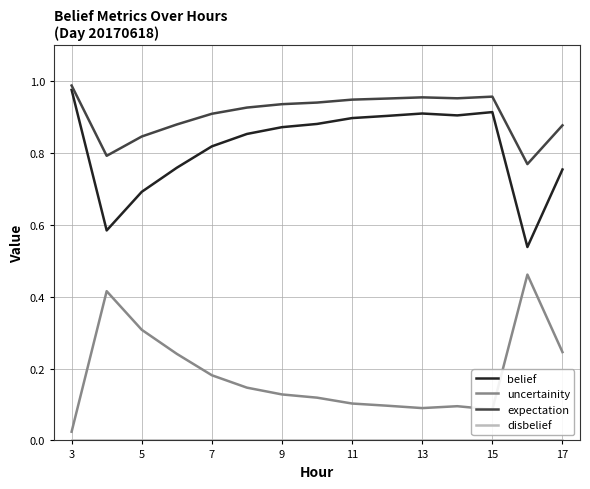

True or false: belief and uncertainity intersect in this chart.

False